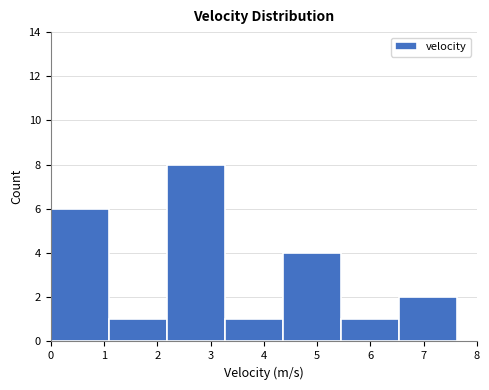

Reading left to right, list every bar in this chart as the range it spans on the x-axis followed by its height. Neither the bar edges nor the heights are printed on the chart, so give them approximately, as read against the axes.

0.00 to 1.09: 6
1.09 to 2.18: 1
2.18 to 3.27: 8
3.27 to 4.36: 1
4.36 to 5.45: 4
5.45 to 6.54: 1
6.54 to 7.63: 2